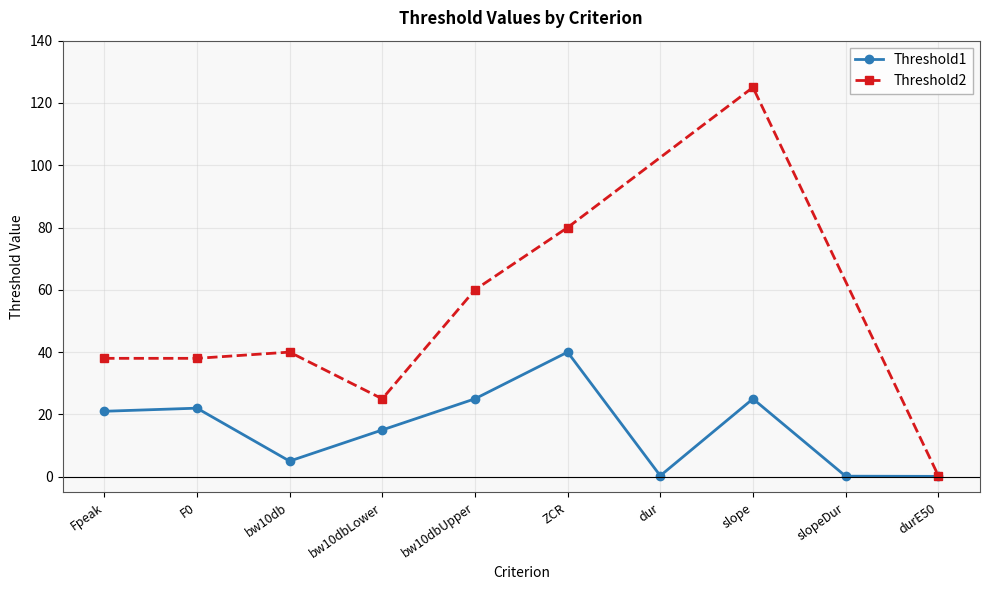

Between bw10dbUpper and bw10db, which is larger?

bw10dbUpper